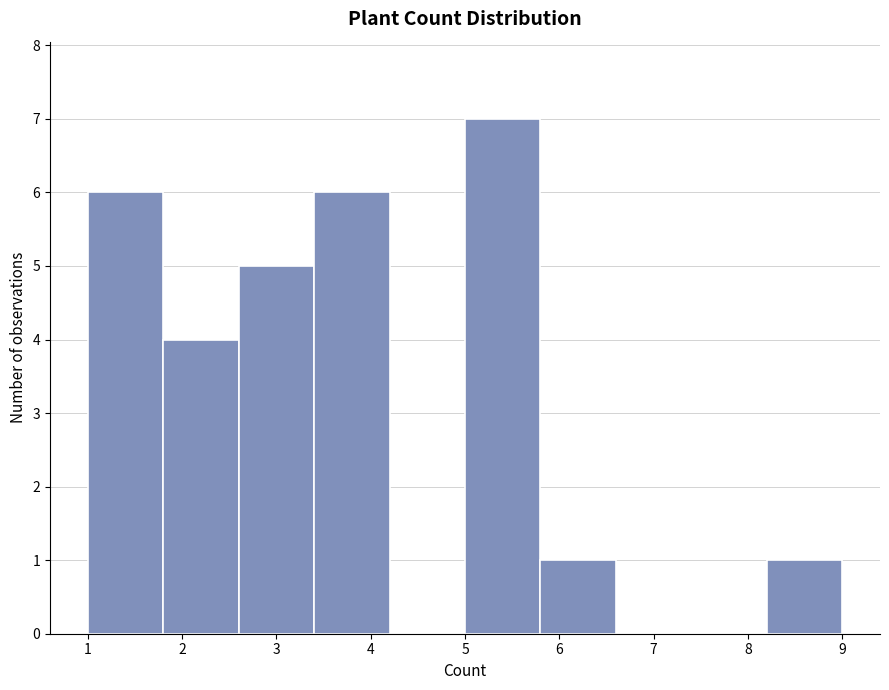

What is the height of the bar covering 5.8 to 6.6 on the x-axis? The values are not printed on the chart, so give them approximately, as read against the axis.

1